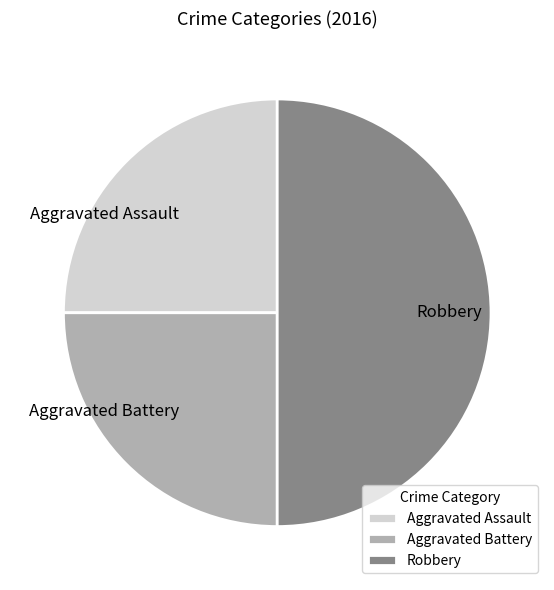

How many segments does this pie chart have?

3